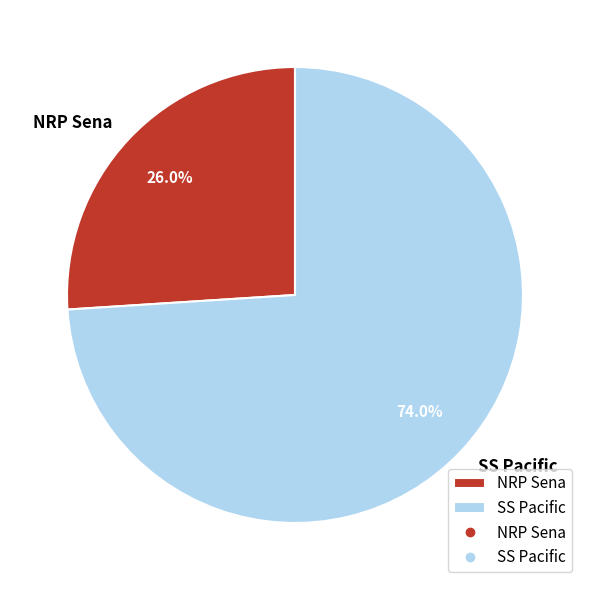

Count the number of slices in the pie.

2